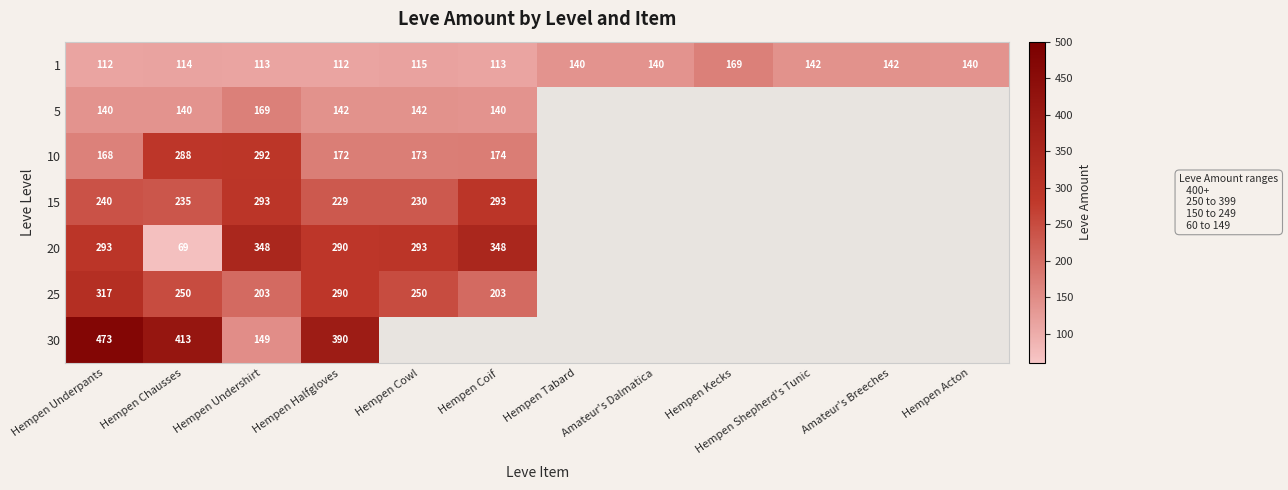

The 30 series shows 581 at Hempen Halfgloves. True or false?

False